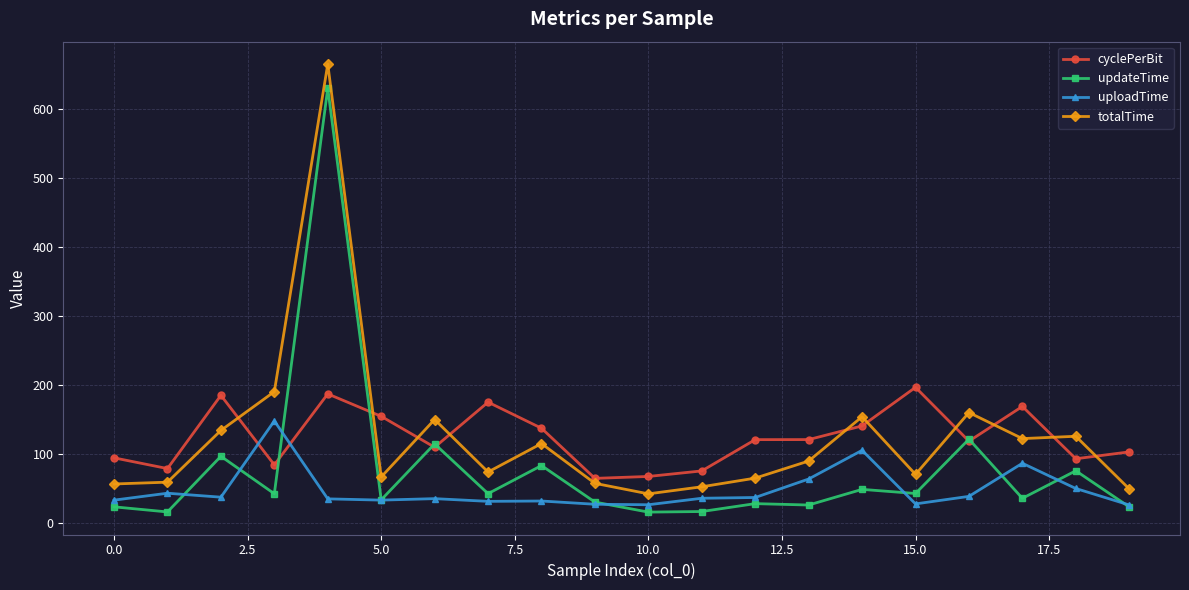

True or false: totalTime and updateTime cross at least once.

False